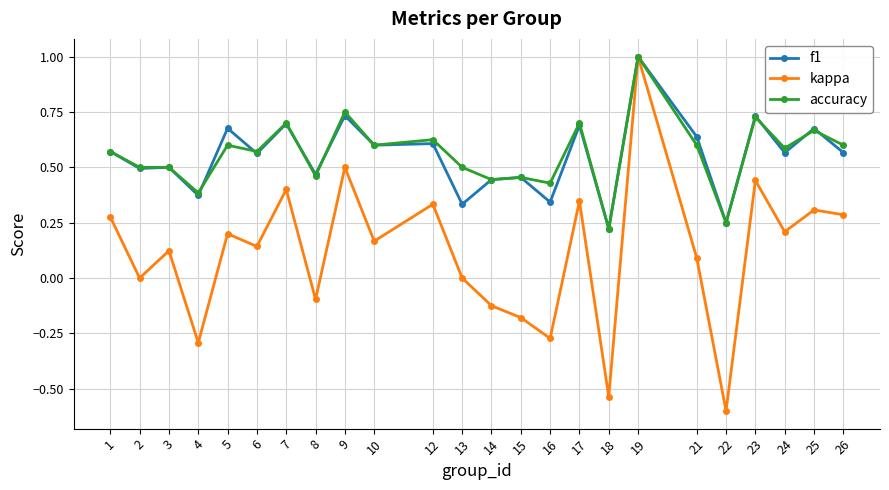

Which category has the highest value in the kappa series?

19